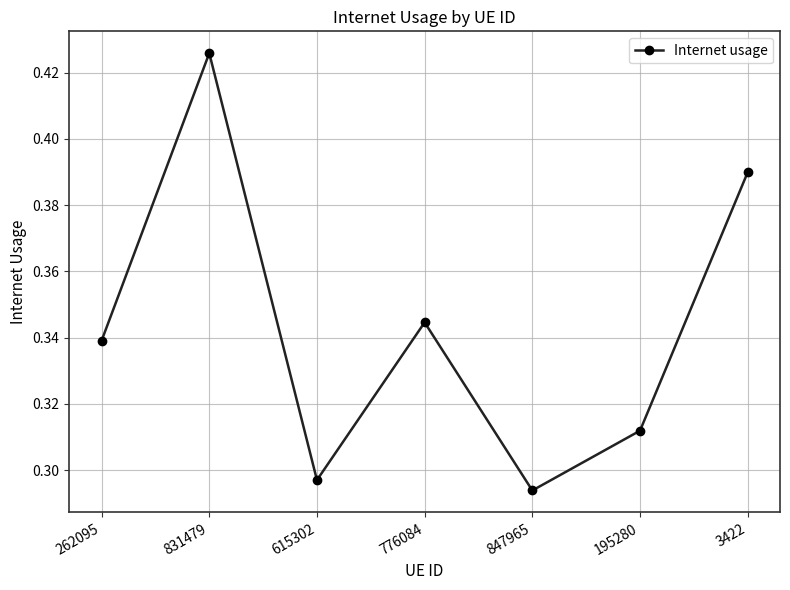

How many lines are shown in the chart?

1